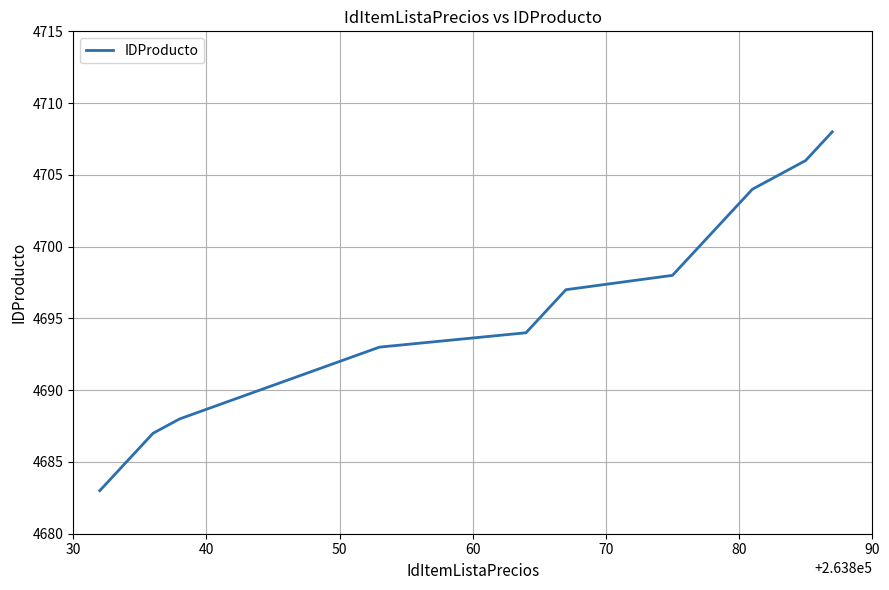

What is the maximum value shown in the chart?

4708